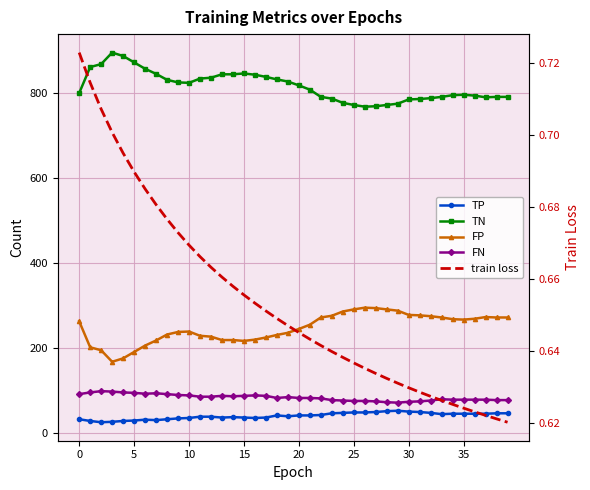

What is the approximate value of FP at 5?

202.0